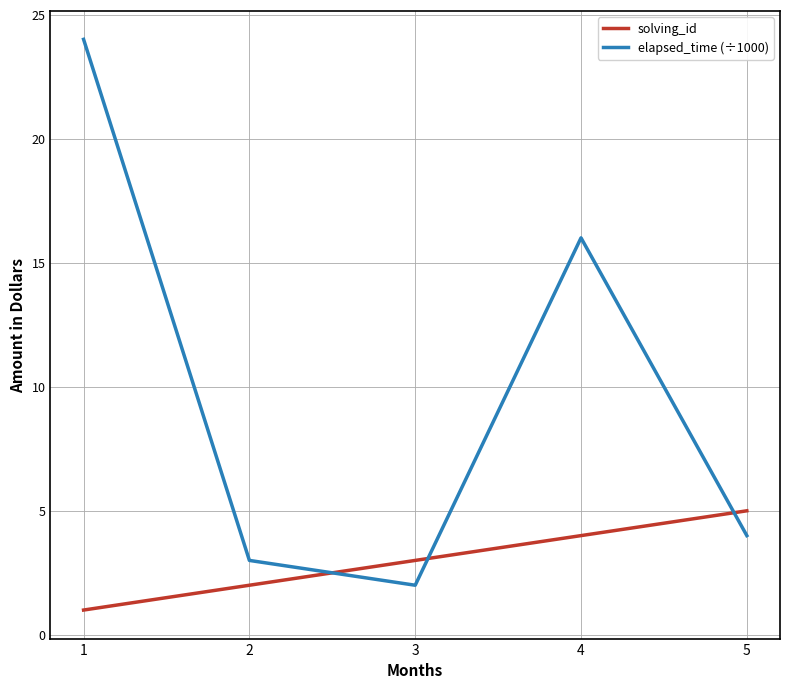

What is the average value of the elapsed_time (÷1000) series?

10